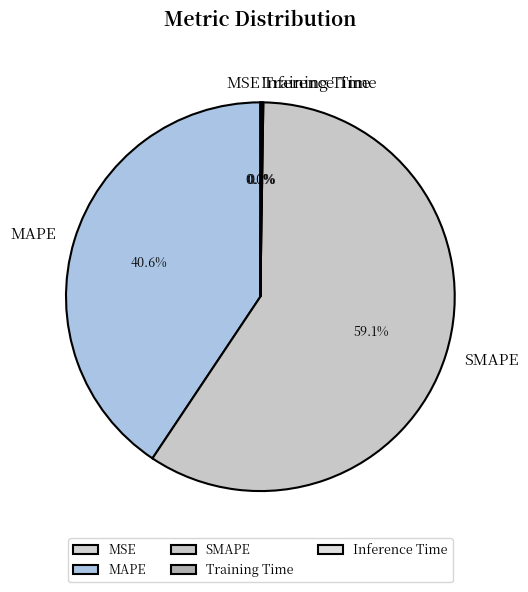

Which slice is the largest?

SMAPE